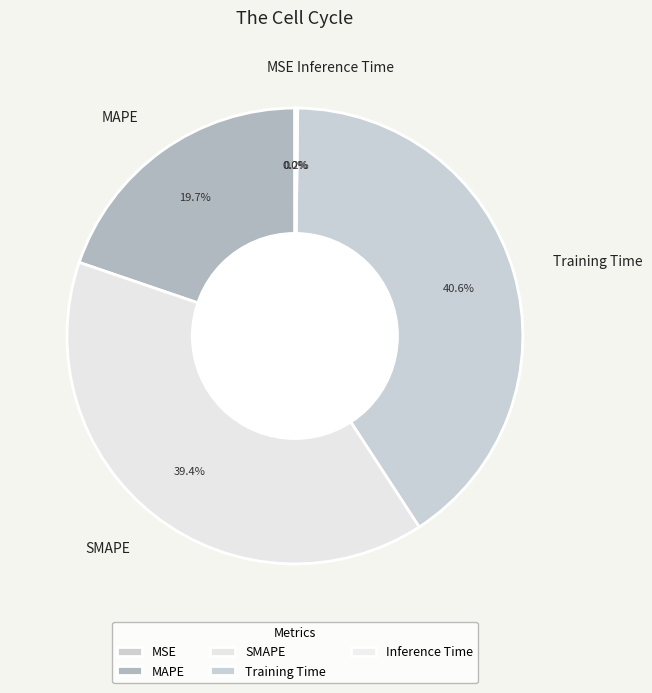

What is the total percentage of MAPE and SMAPE?

59.2%